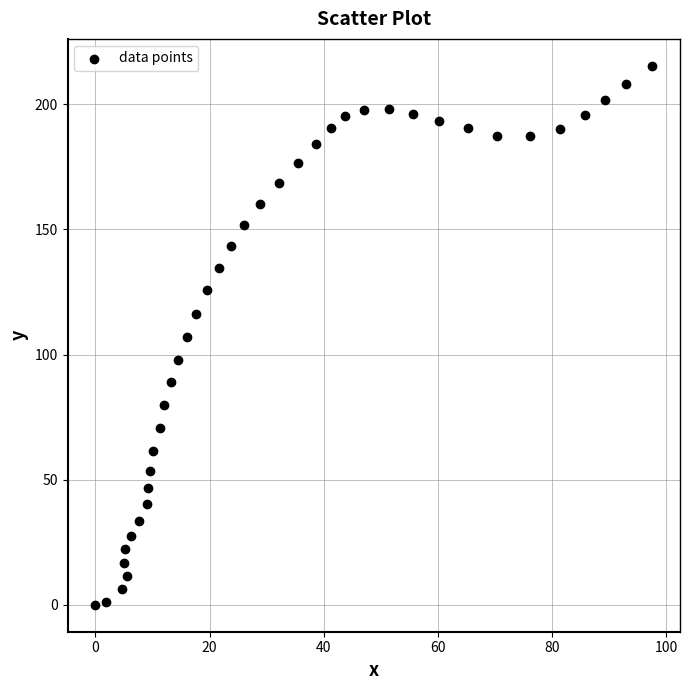

What is the range of Y values (max minus min)?

215.4